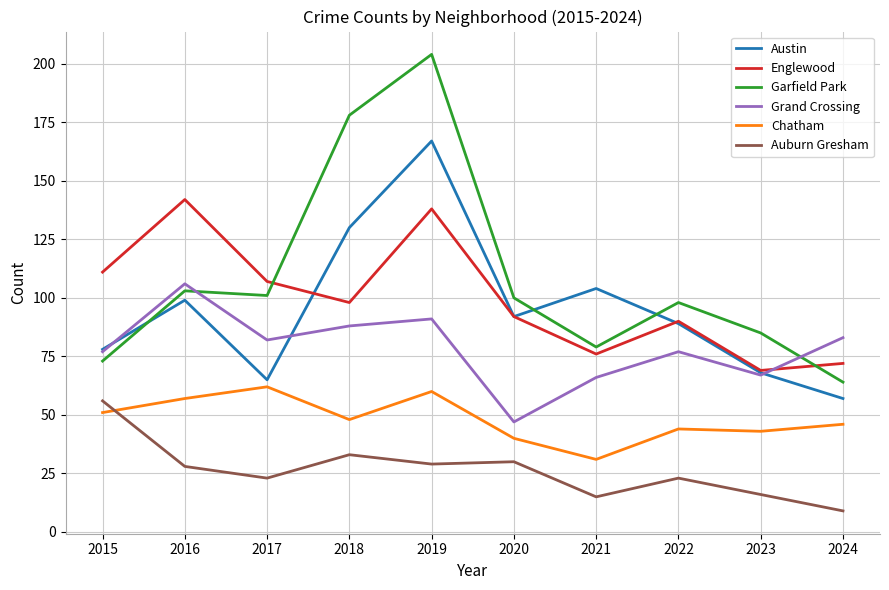

At how many categories does at least one series exceed 61?

10